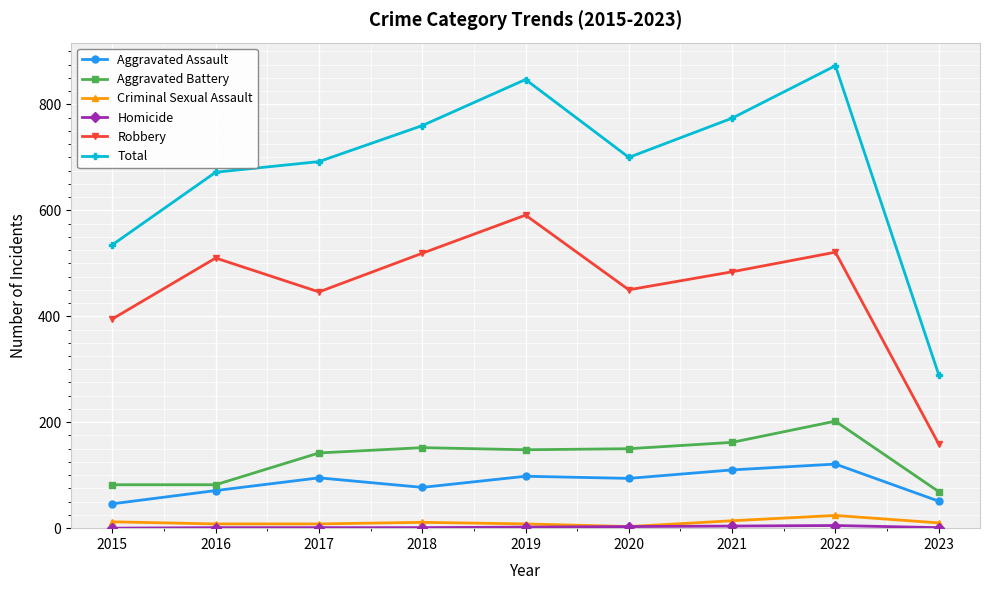

Between 2016 and 2019, which series saw the biggest shift?

Total